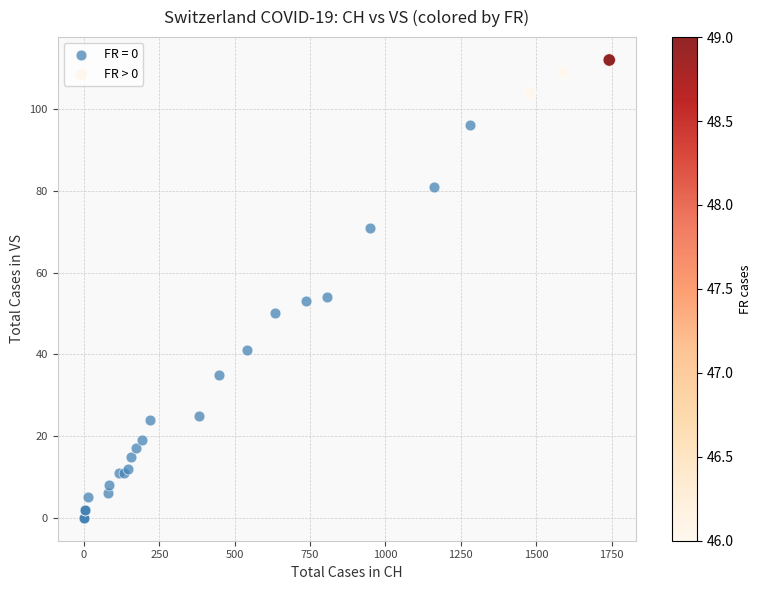

Which series has the largest Y range (max minus min)?

FR = 0